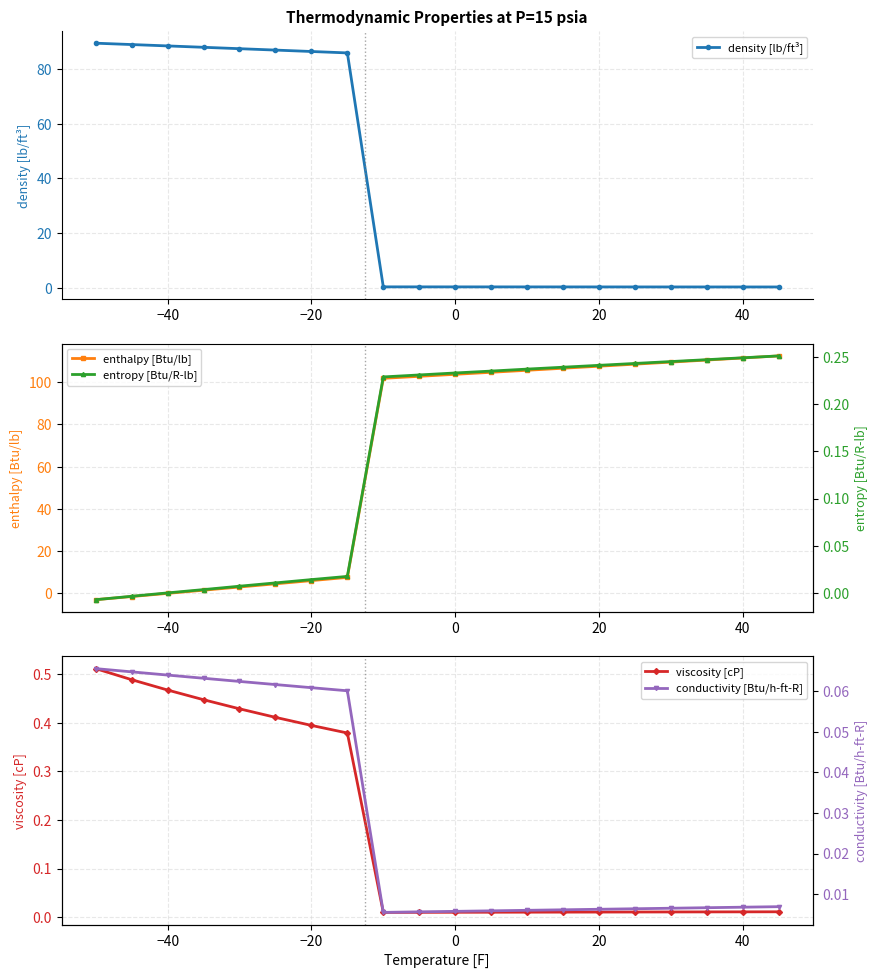

The value of density [lb/ft³] at −20 is 86.5. True or false?

True